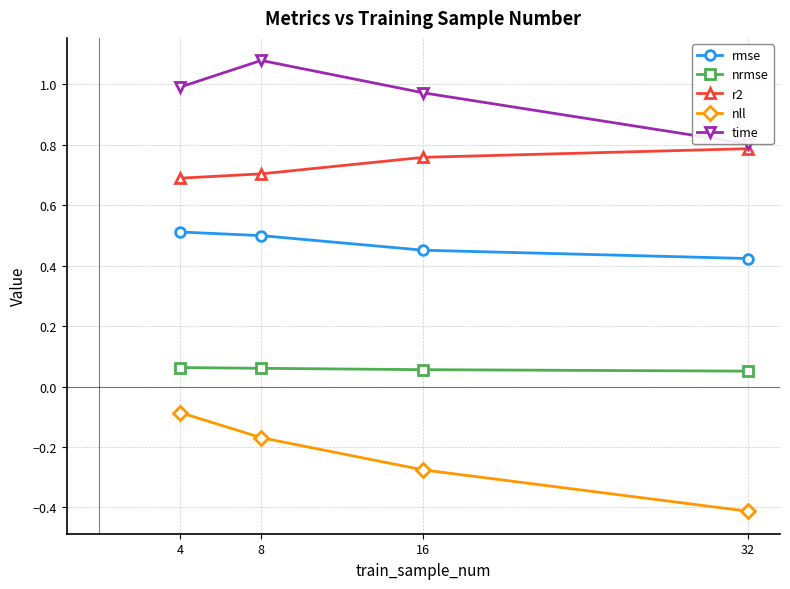

At which category does the chart reach its minimum across all series?

32